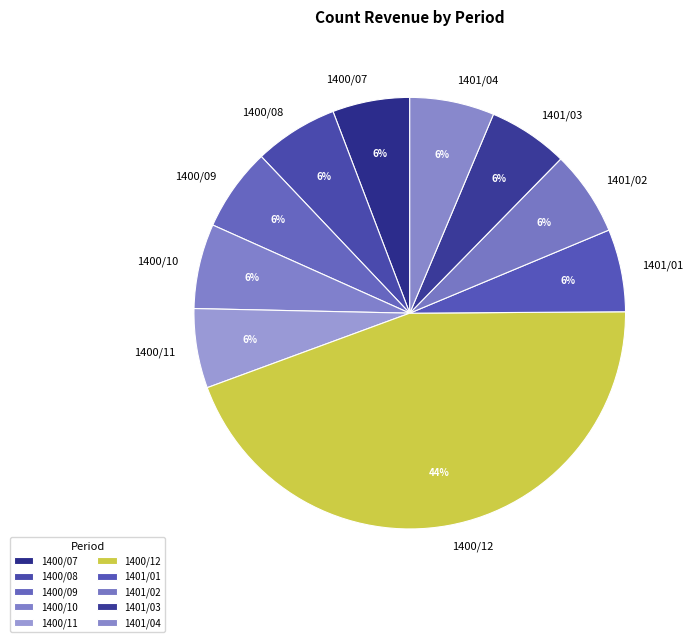

Is the sum of 1401/03 and 1400/09 greater than half?

No